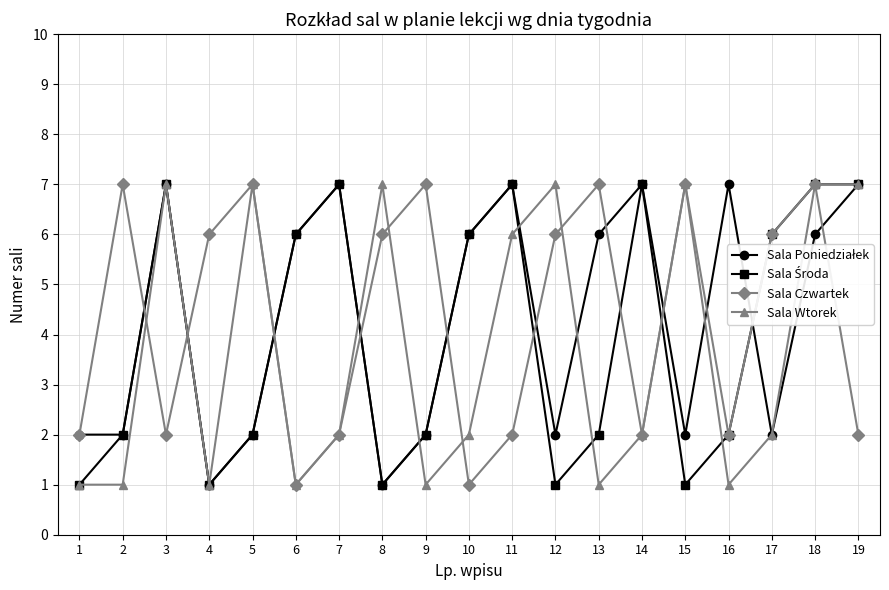

What is the lowest value of the Sala Czwartek series?

1